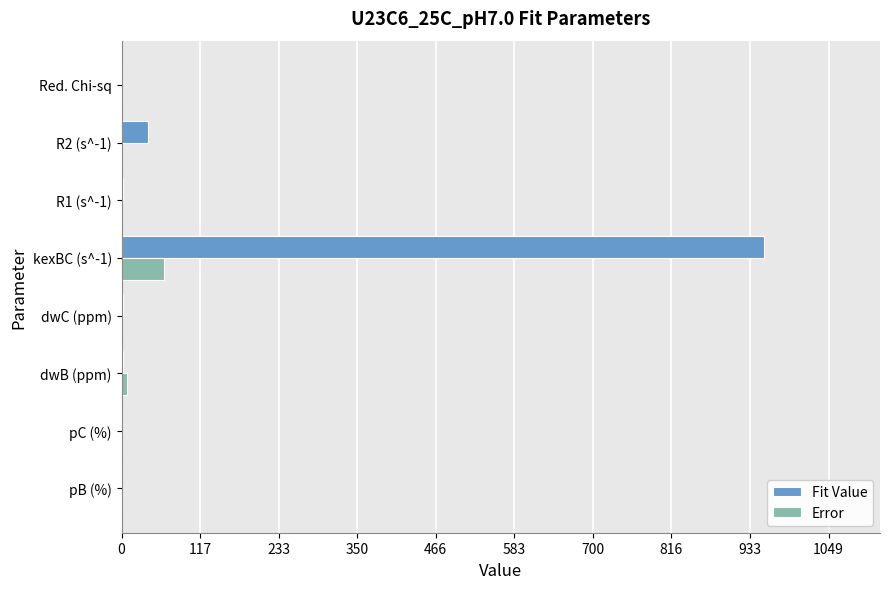

The value of Fit Value at kexBC (s^-1) is 954.0. True or false?

True